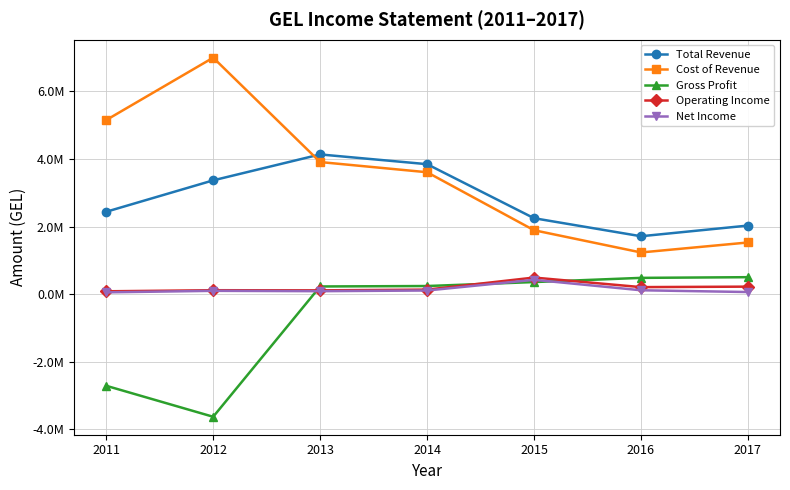

Between 2011 and 2012, which series saw the biggest shift?

Cost of Revenue